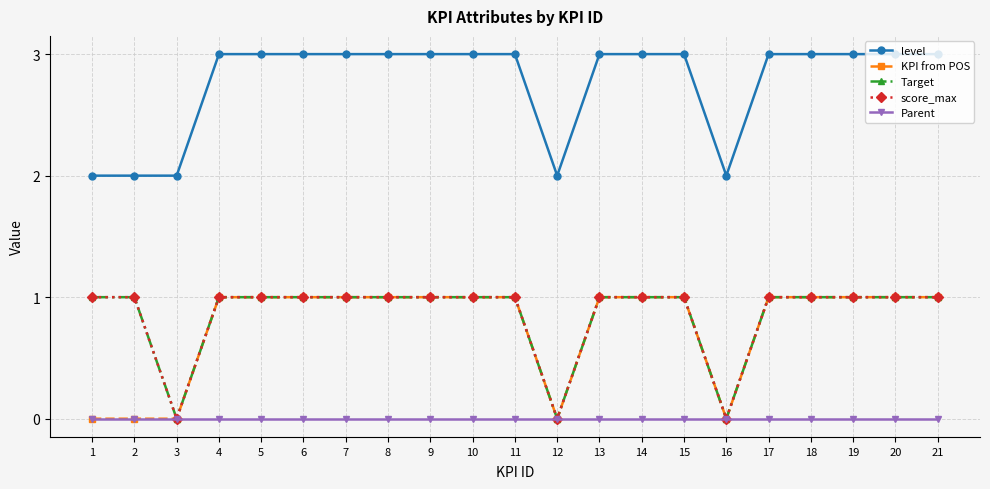

Reading right to left, list all the values displayed in this chart.

level: 21=3	20=3	19=3	18=3	17=3	16=2	15=3	14=3	13=3	12=2	11=3	10=3	9=3	8=3	7=3	6=3	5=3	4=3	3=2	2=2	1=2
KPI from POS: 21=1	20=1	19=1	18=1	17=1	16=0	15=1	14=1	13=1	12=0	11=1	10=1	9=1	8=1	7=1	6=1	5=1	4=1	3=0	2=0	1=0
Target: 21=1	20=1	19=1	18=1	17=1	16=0	15=1	14=1	13=1	12=0	11=1	10=1	9=1	8=1	7=1	6=1	5=1	4=1	3=0	2=1	1=1
score_max: 21=1	20=1	19=1	18=1	17=1	16=0	15=1	14=1	13=1	12=0	11=1	10=1	9=1	8=1	7=1	6=1	5=1	4=1	3=0	2=1	1=1
Parent: 21=0	20=0	19=0	18=0	17=0	16=0	15=0	14=0	13=0	12=0	11=0	10=0	9=0	8=0	7=0	6=0	5=0	4=0	3=0	2=0	1=0